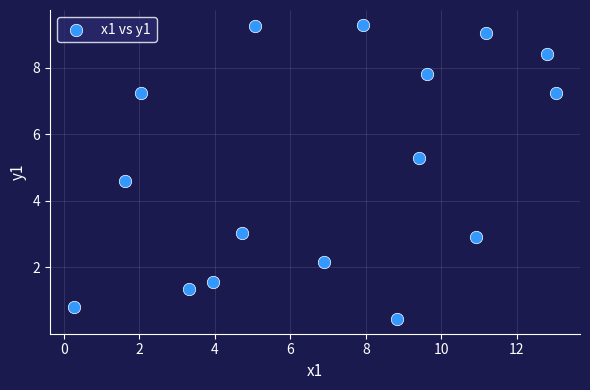

What Y value in the scatter plot is closest to 4?

4.6